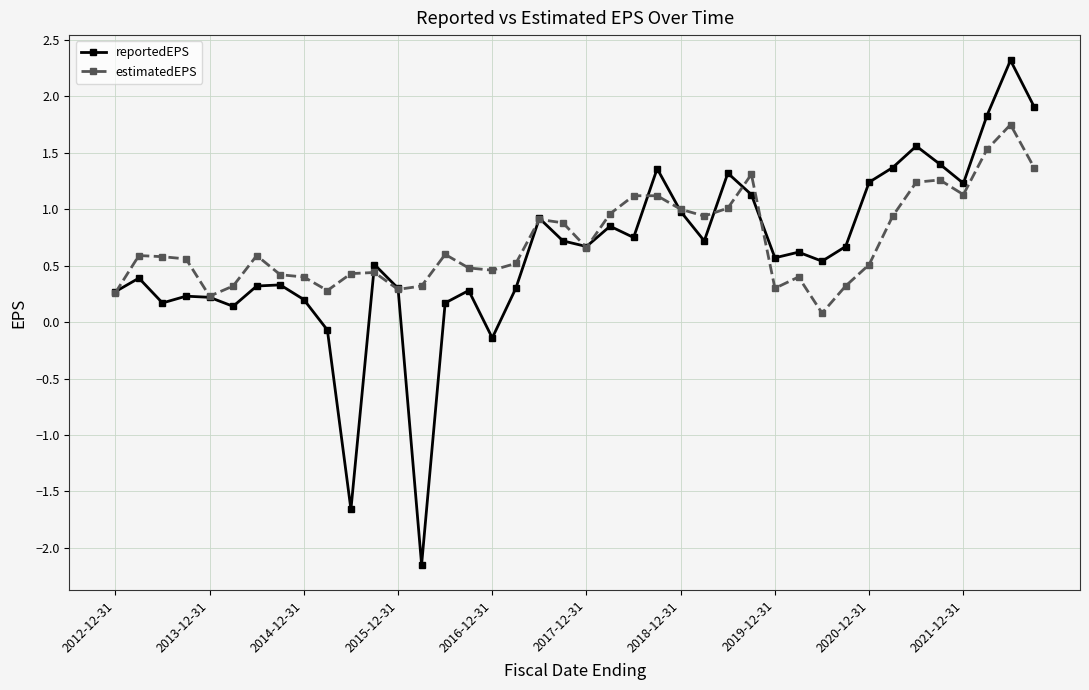

What is the average value of the estimatedEPS series?

0.7